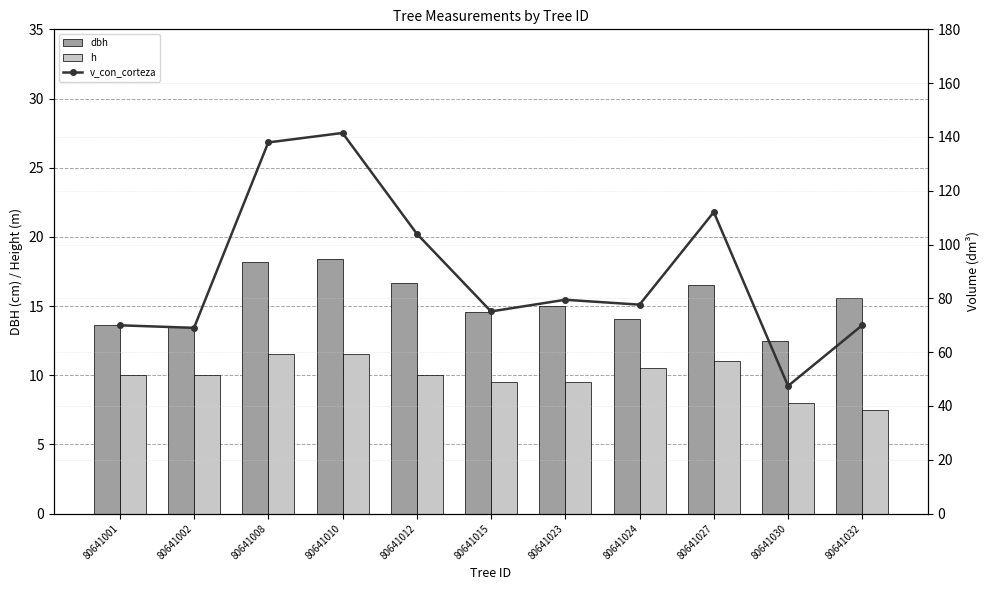

Which series has the widest spread of values?

v_con_corteza